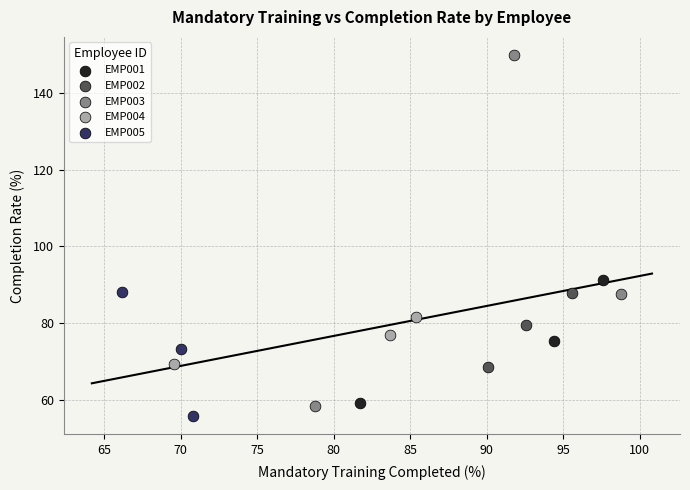

Which series has the widest spread of Y values?

EMP003